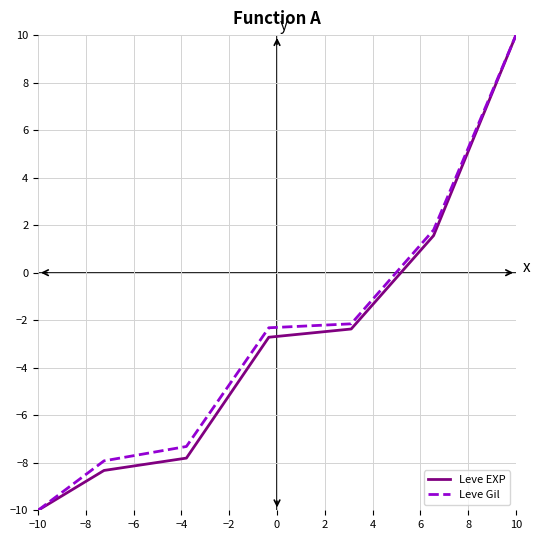

True or false: Leve EXP has more than 0 points higher than both neighbors.

False